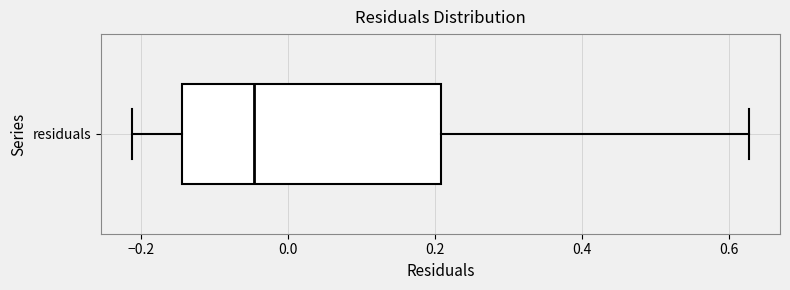

Transcribe this box plot: give where the median line is, the range the box spans, and where the two whiskers end, as read against the x-axis. The values are not printed on the chart, so give them approximately, as read against the axis.

median -0.04, box -0.14 to 0.20, whiskers -0.22 to 0.62